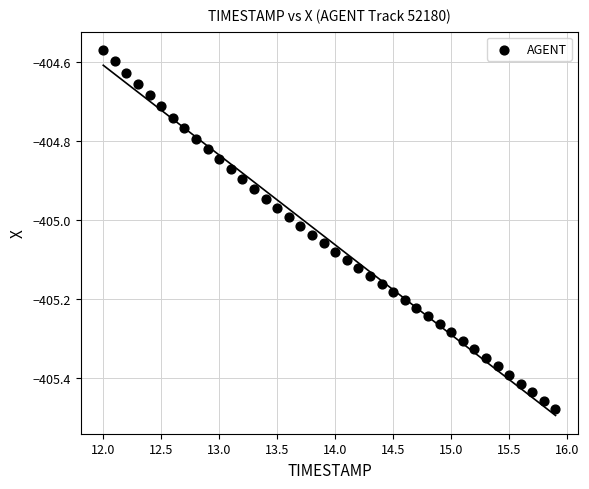

What is the range of Y values (max minus min)?

0.9